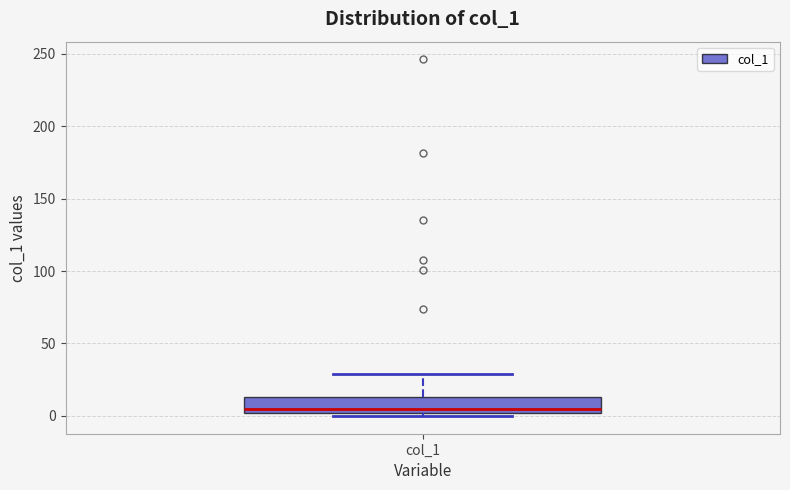

Read this box plot against the y-axis: the position of the median line, the range covered by the box, and the ends of both whiskers. The values are not printed on the chart, so give them approximately, as read against the axis.

median 5, box 0 to 15, whiskers 0 (just below the box's lower edge) to 30